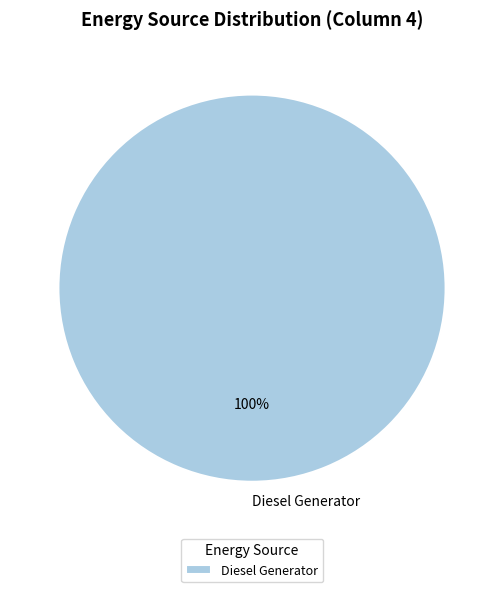

To the nearest percent, what portion does Diesel Generator represent?

100%